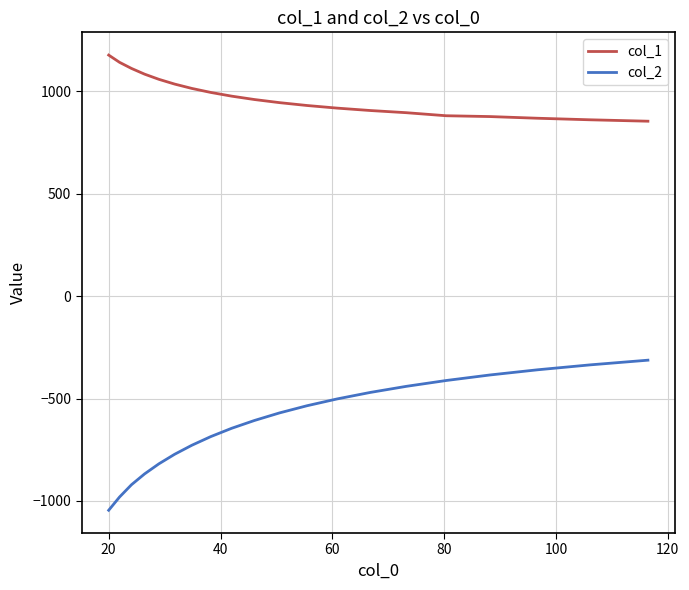

True or false: col_1 and col_2 cross at least once.

False